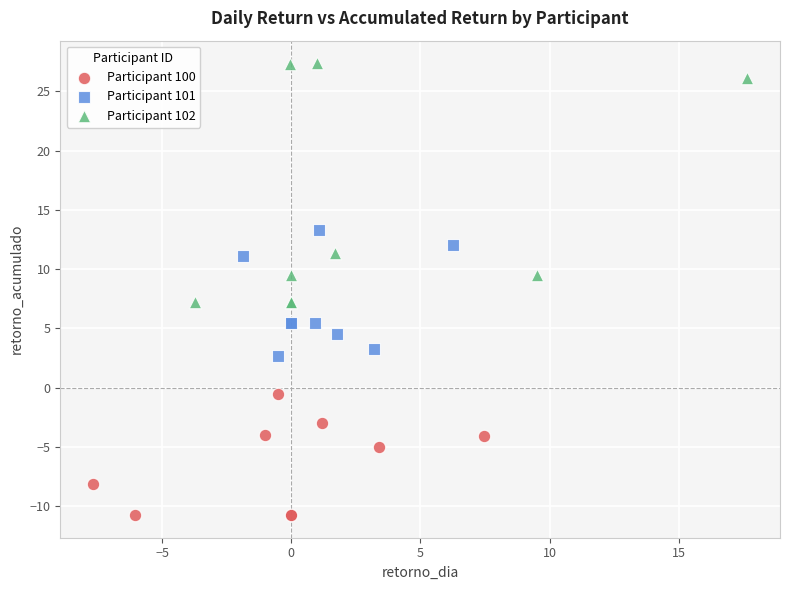

Which series contains the highest Y value?

Participant 102